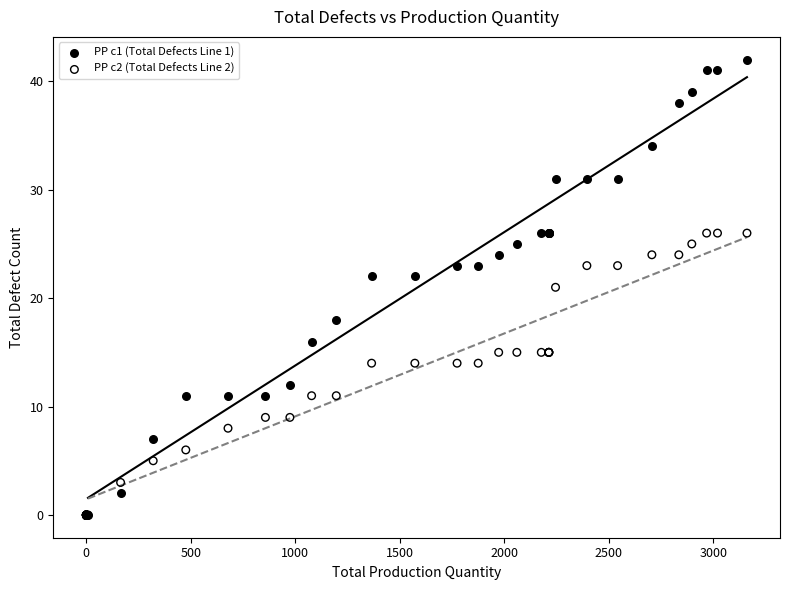

Which series contains the highest Y value?

PP c1 (Total Defects Line 1)